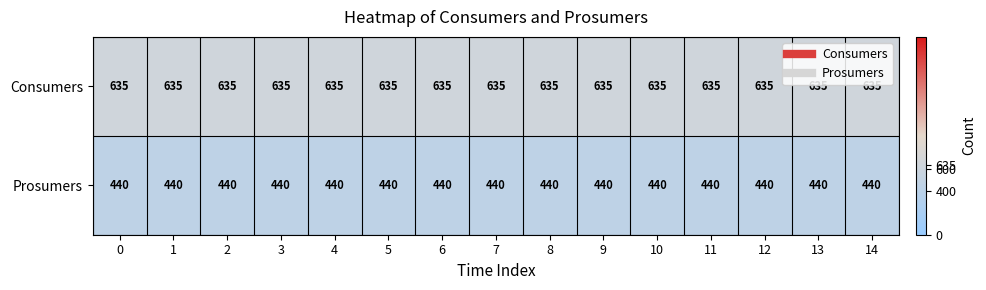

What is the sum of the Consumers values at 8 and 0?

1270